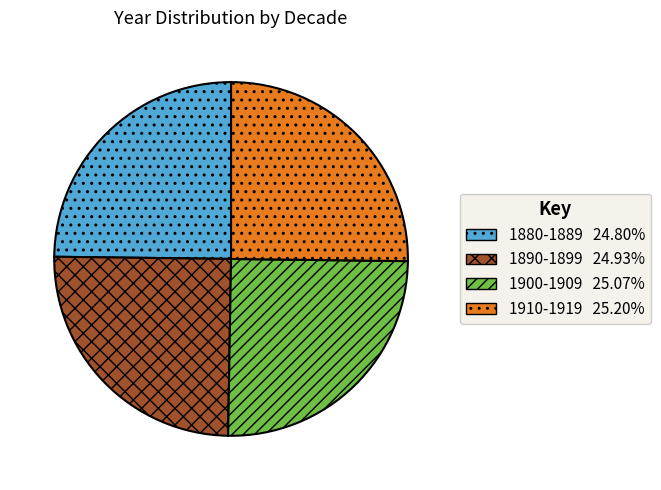

How many slices are in this pie chart?

4